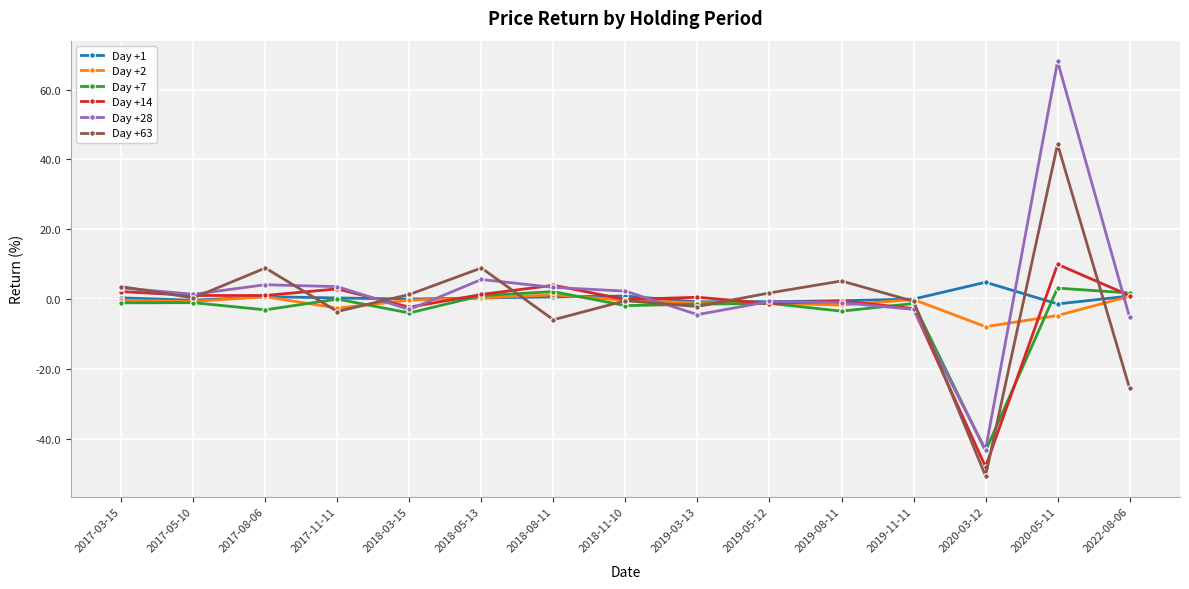

The Day +63 series shows 44.3 at 2020-05-11. True or false?

True